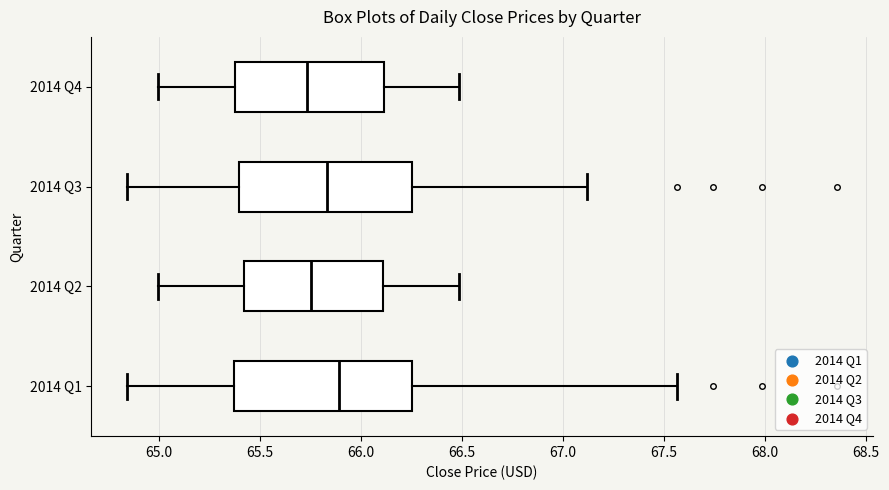

Reading bottom to top, transcribe this box plot: for each box, give where its median line is, the range the box spans, and where its two whiskers end, as read against the x-axis. The values are not printed on the chart, so give them approximately, as read against the axis.

2014 Q1: median 65.90, box 65.35 to 66.25, whiskers 64.85 to 67.55
2014 Q2: median 65.75, box 65.40 to 66.10, whiskers 65.00 to 66.50
2014 Q3: median 65.85, box 65.40 to 66.25, whiskers 64.85 to 67.10
2014 Q4: median 65.75, box 65.40 to 66.10, whiskers 65.00 to 66.50